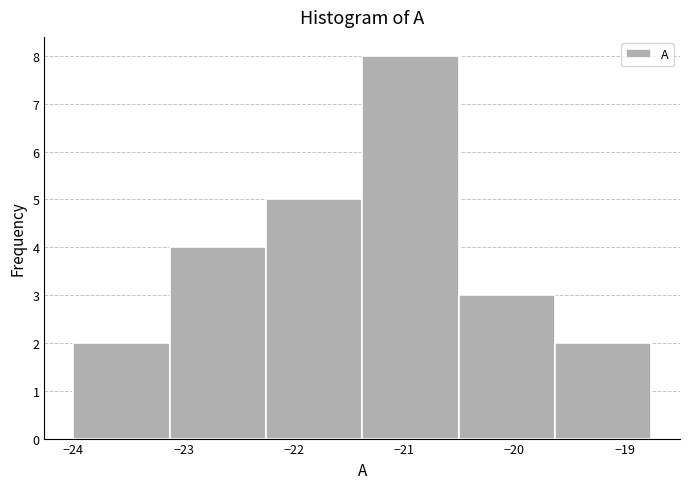

Reading left to right, transcribe this chart: for each bar, give the range it covers on the x-axis and its height. Neither the bar edges nor the heights are printed on the chart, so give them approximately, as read against the axes.

-24.0 to -23.1: 2
-23.1 to -22.3: 4
-22.3 to -21.4: 5
-21.4 to -20.5: 8
-20.5 to -19.6: 3
-19.6 to -18.8: 2